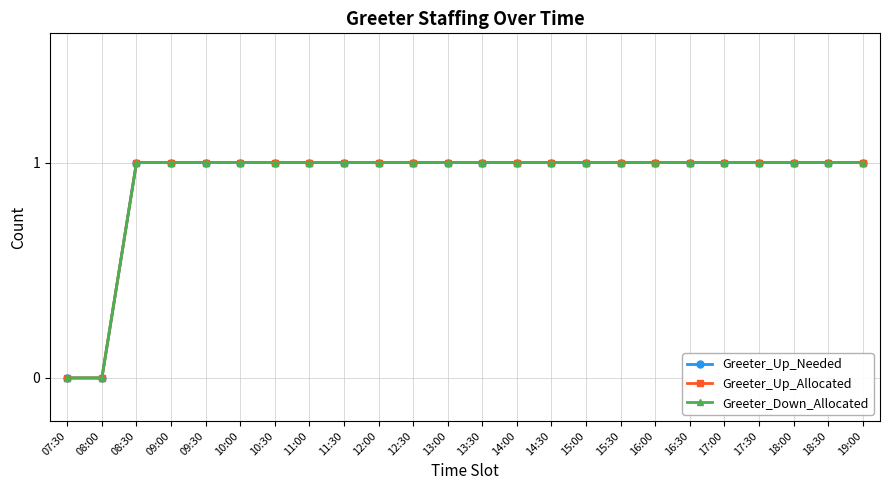

Is this an area chart (filled region under the line)?

No